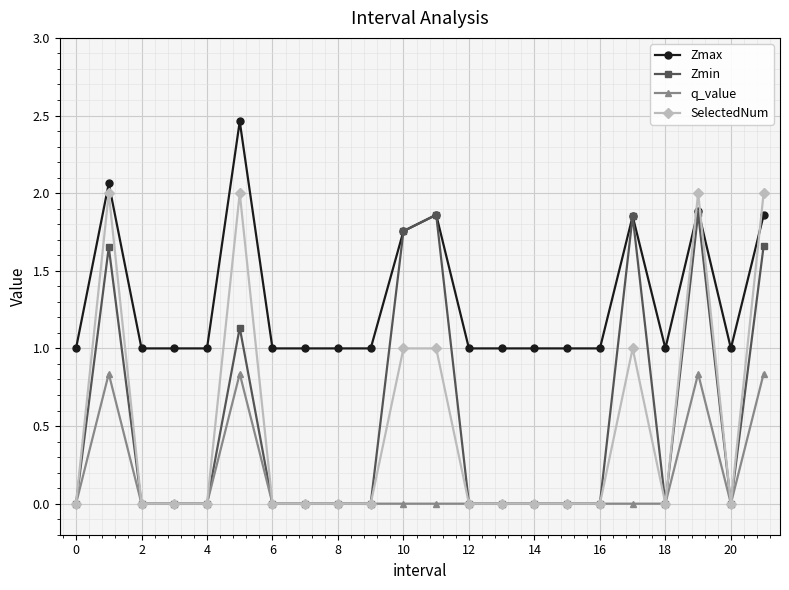

What is the difference between the maximum and minimum values in the SelectedNum series?

2.0